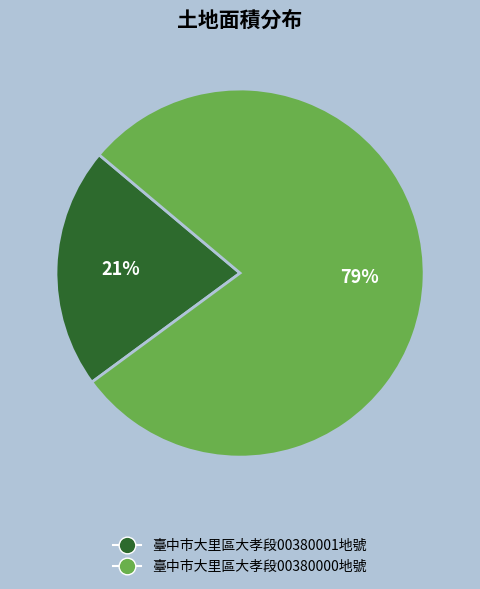

To the nearest percent, what percentage of the pie is 臺中市大里區大孝段00380000地號?

79%